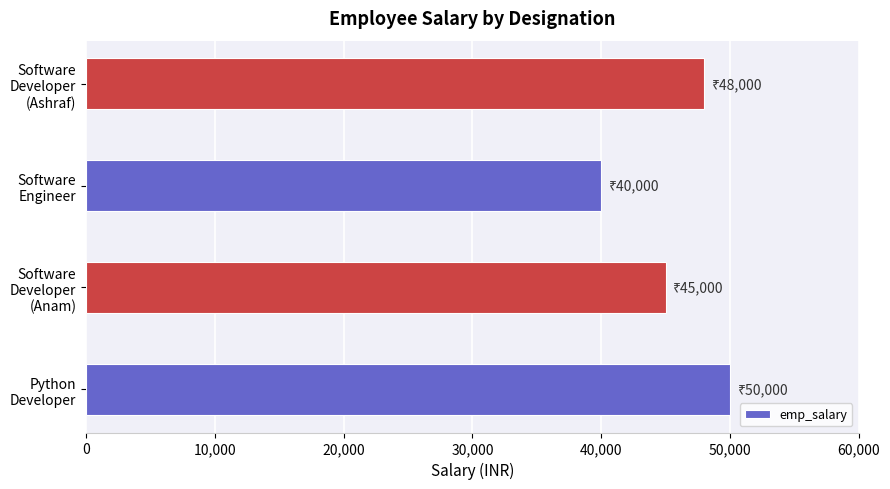

What is the difference between the maximum and minimum values?

10000